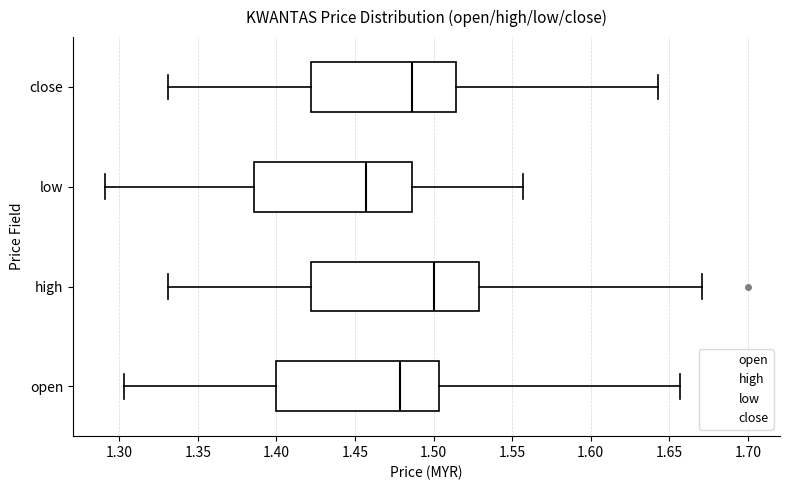

Which box has the furthest to the right median line?

high